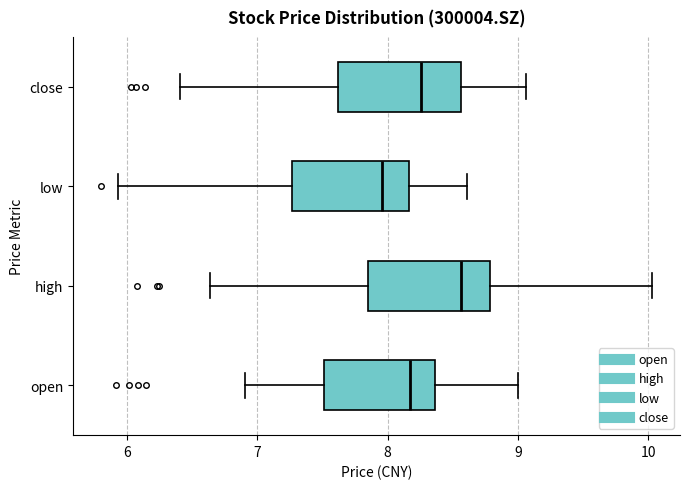

Which box has the furthest to the right median line?

high